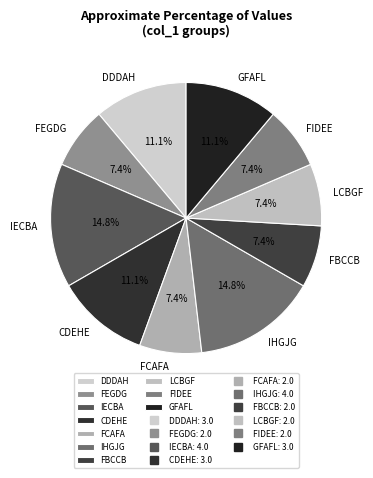

Does FBCCB represent more than half of the total?

No